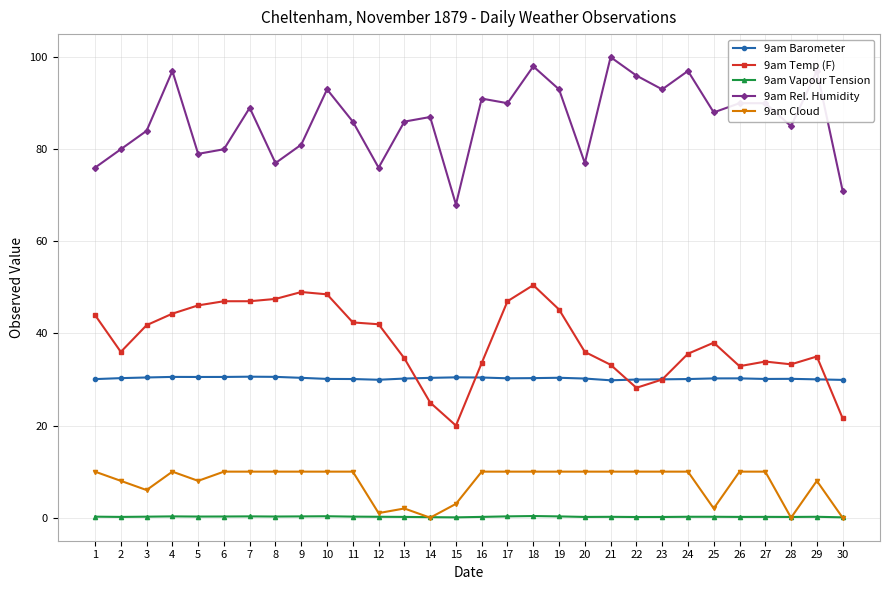

True or false: 9am Vapour Tension and 9am Temp (F) intersect in this chart.

False